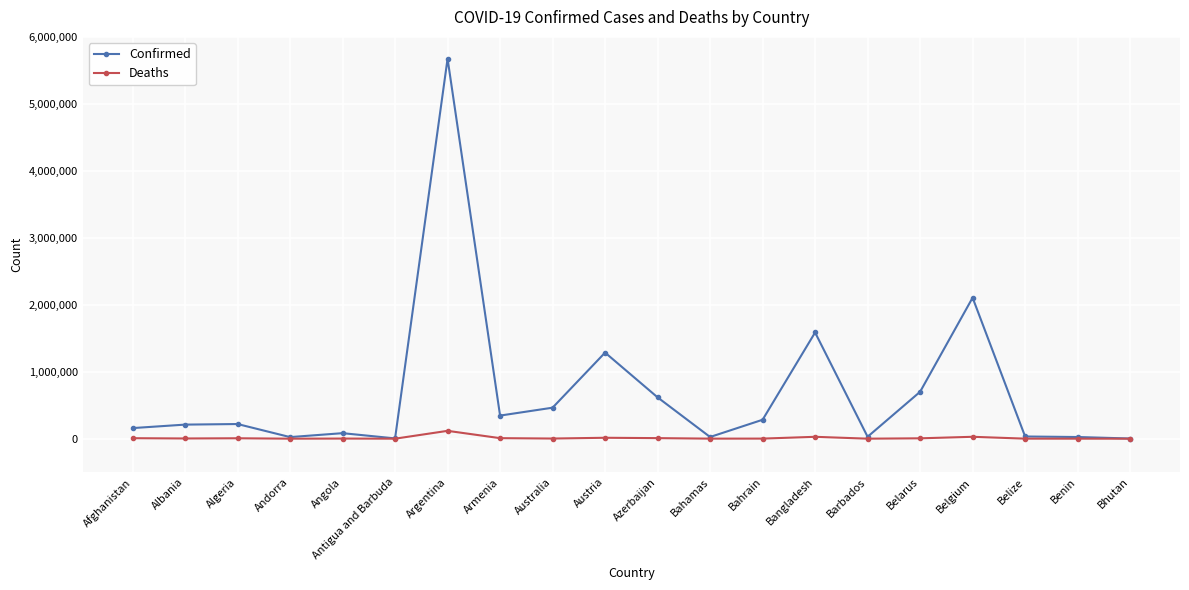

Is the value of Confirmed at Albania greater than the value of Deaths at Antigua and Barbuda?

Yes